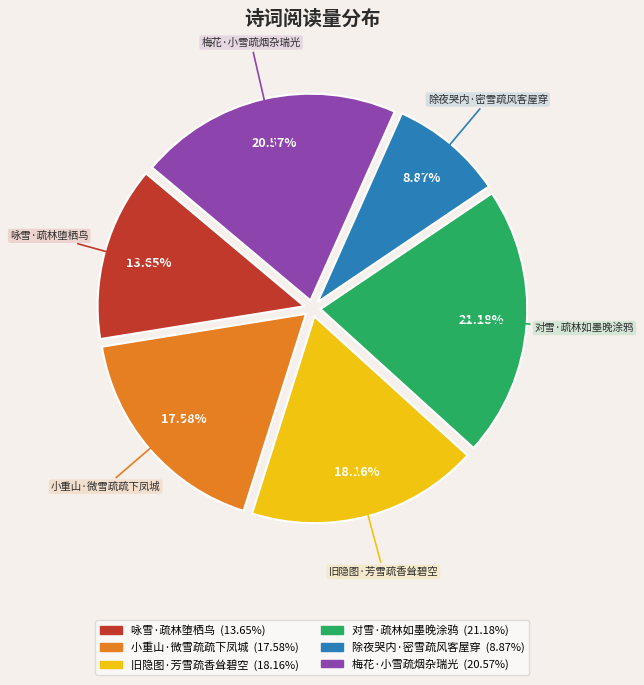

Count the number of slices in the pie.

6